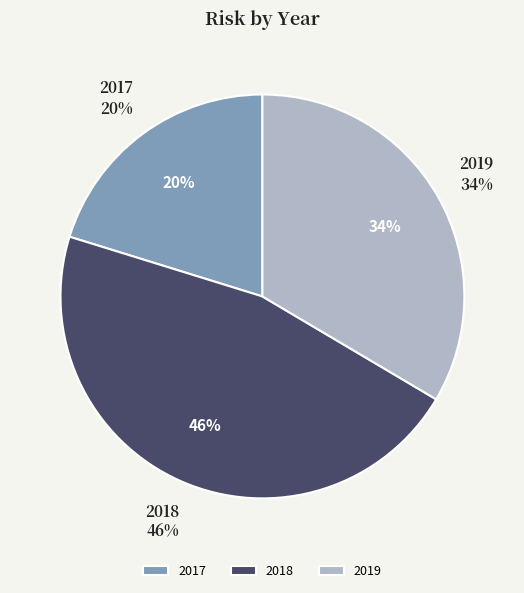

How many segments does this pie chart have?

3